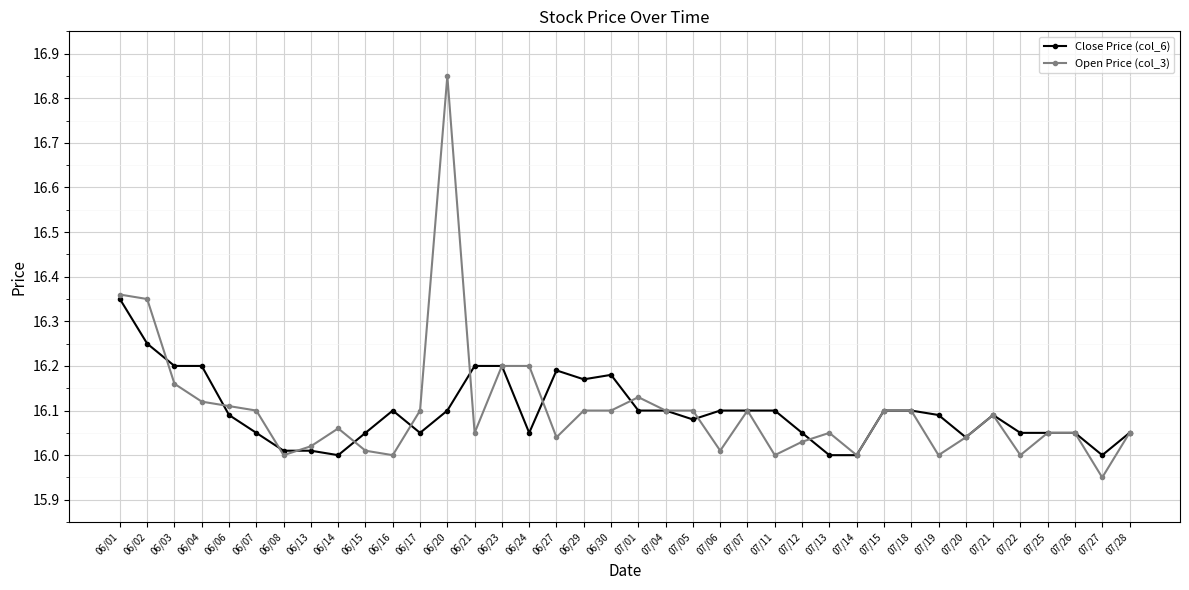

Which series has the largest range (max minus min)?

Open Price (col_3)